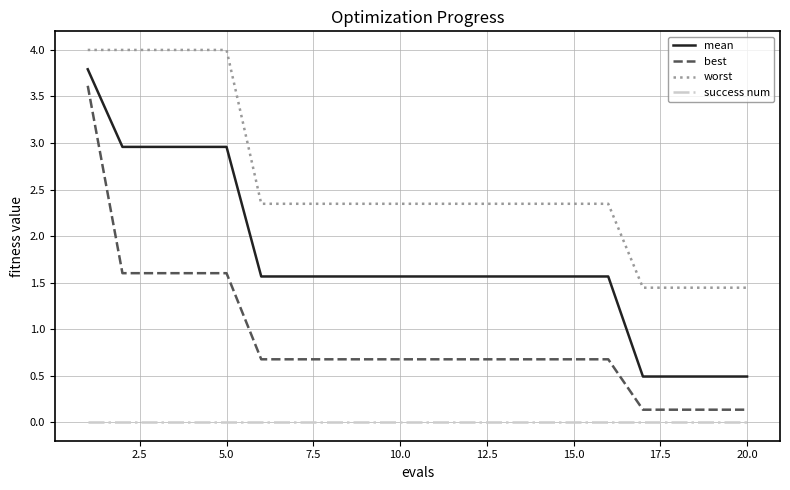

True or false: worst and best cross at least once.

False